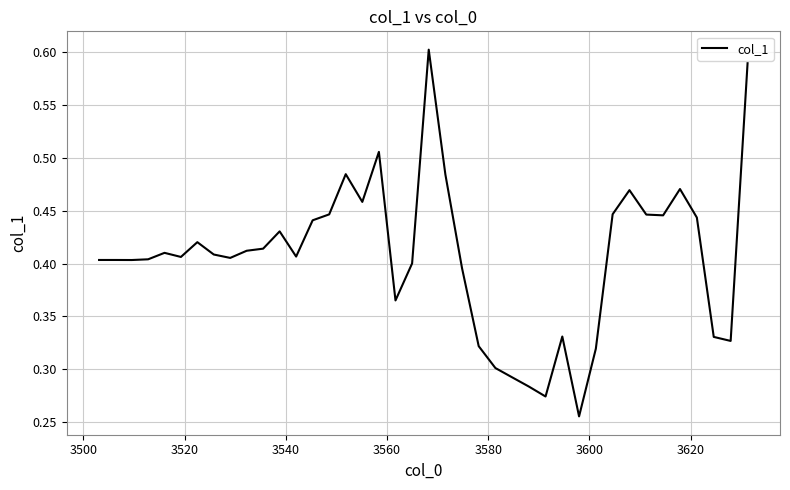

What is the sum of all values?

16.3